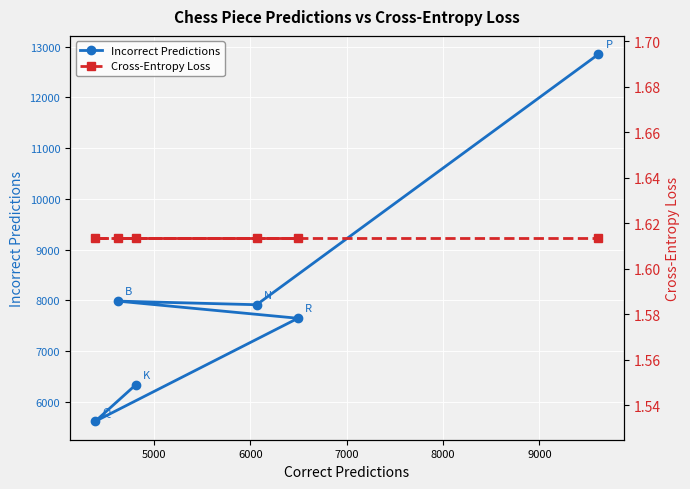

What is the maximum value for Incorrect Predictions?

12851